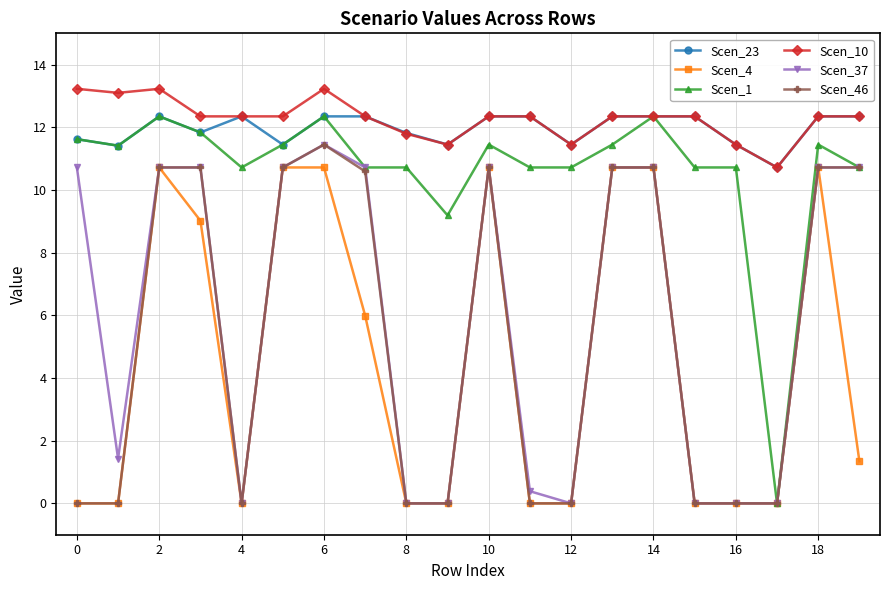

What is the sum of all Scen_23 values?

239.1